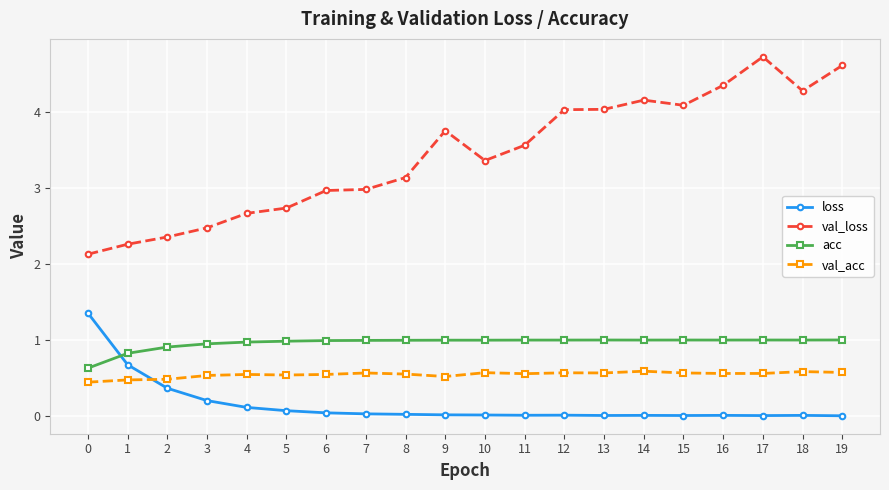

What is the sum of the val_acc values at 16 and 3?

1.1